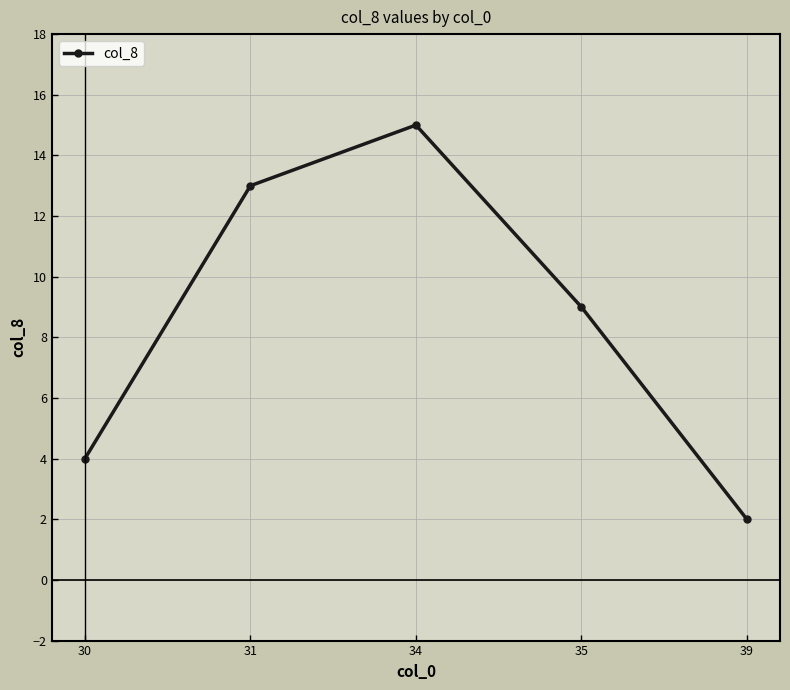

Approximately how many times larger is the value at 30 compared to 35?

0.4